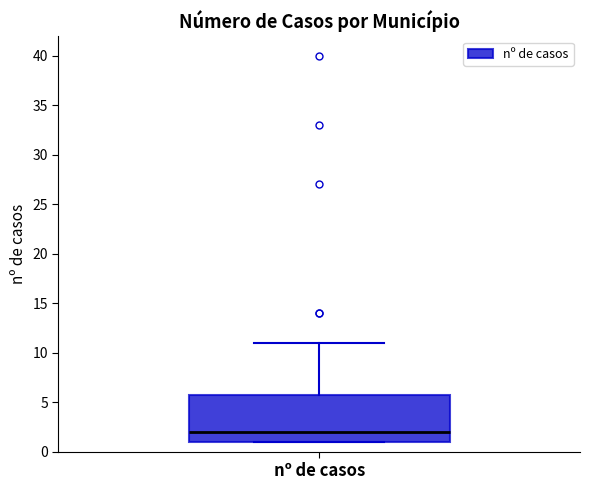

Where is the upper edge of the box for nº de casos on the y-axis? The values are not printed on the chart, so give them approximately, as read against the axis.

6